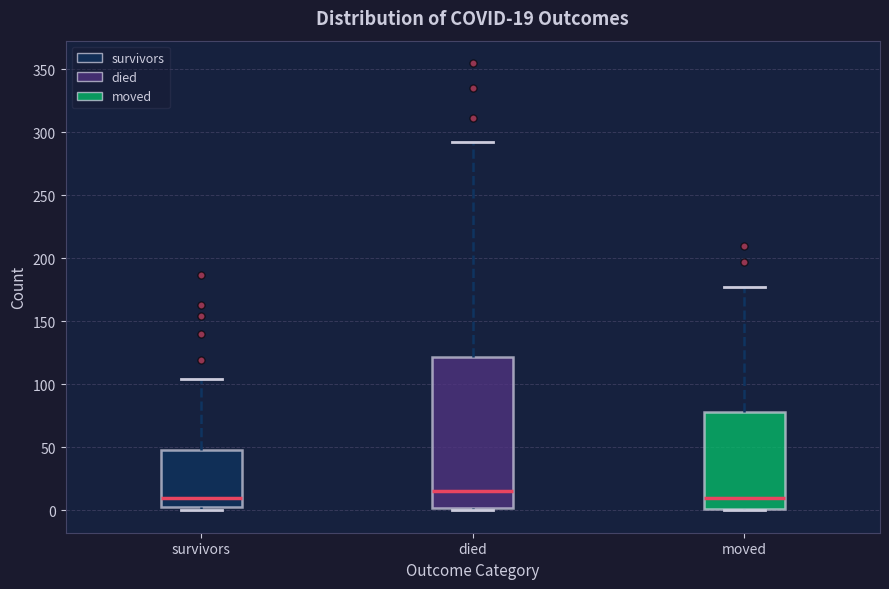

Which box has the highest median line?

died